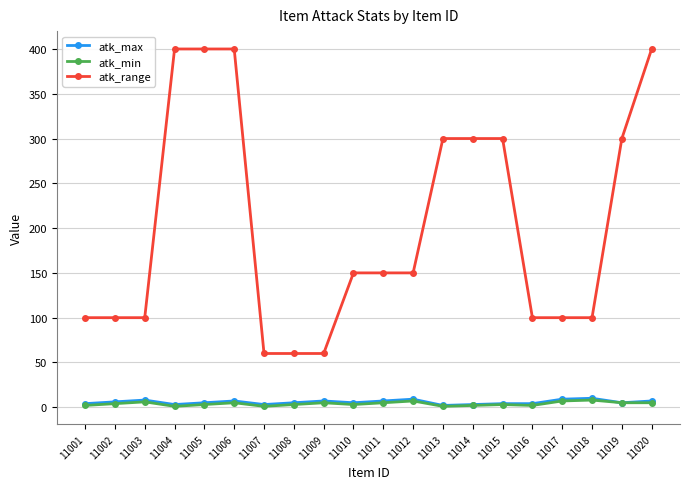

True or false: atk_max and atk_range intersect in this chart.

False